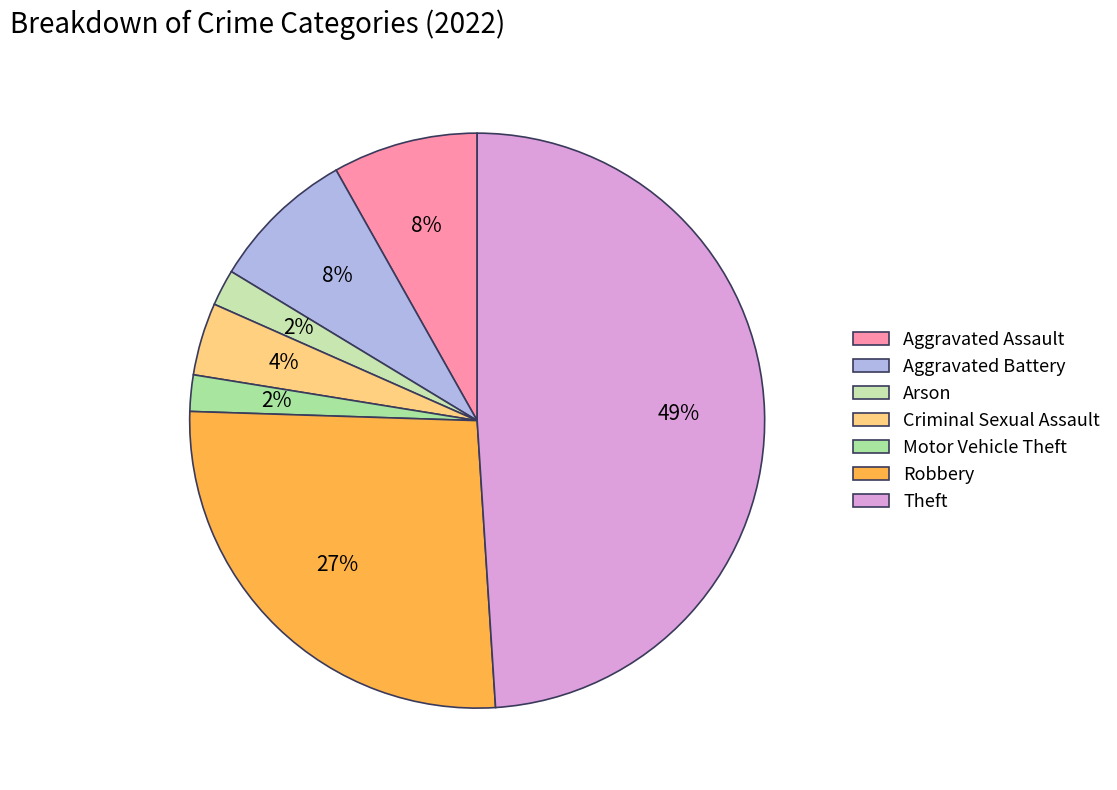

Between Theft and Criminal Sexual Assault, which is larger?

Theft